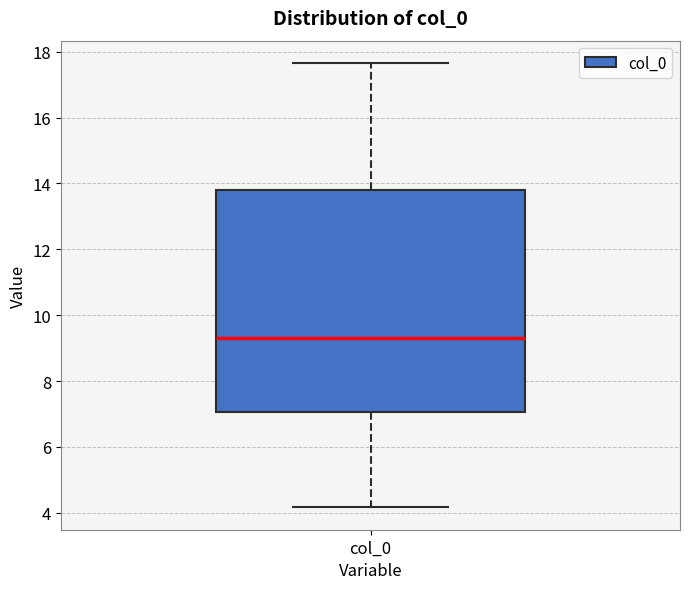

Where is the lower edge of the box for col_0 on the y-axis? The values are not printed on the chart, so give them approximately, as read against the axis.

7.0